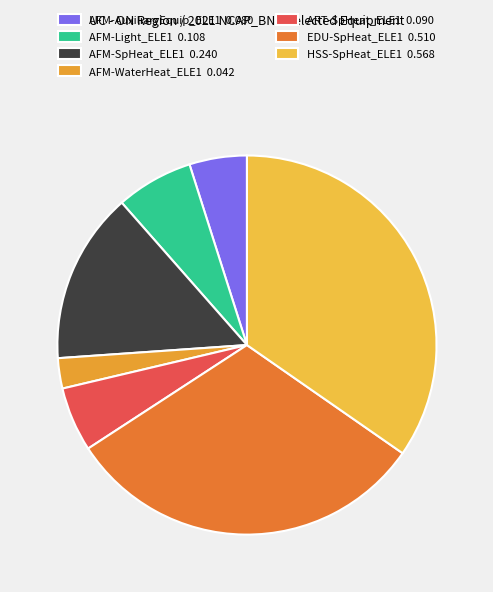

Rank the categories by value from highest to lowest.

HSS-SpHeat_ELE1, EDU-SpHeat_ELE1, AFM-SpHeat_ELE1, AFM-Light_ELE1, ART-SpHeat_ELE1, AFM-AuxiliaryEquip_ELE1, AFM-WaterHeat_ELE1